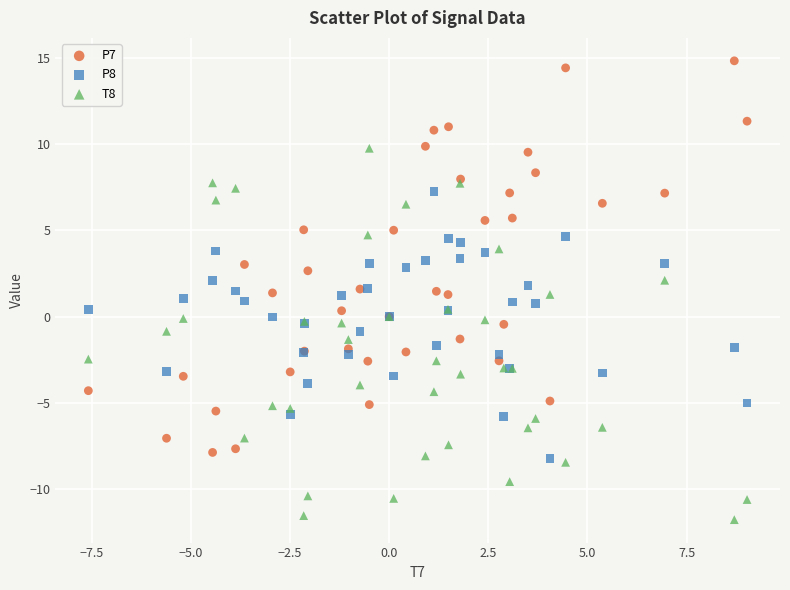

Which series contains the highest Y value?

P7